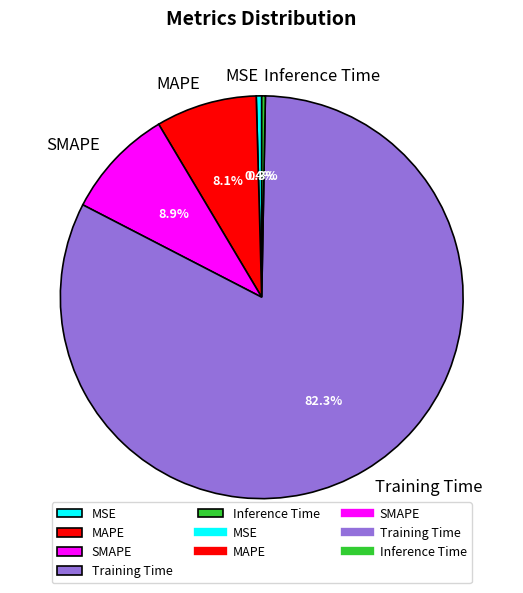

Which category accounts for the majority?

Training Time